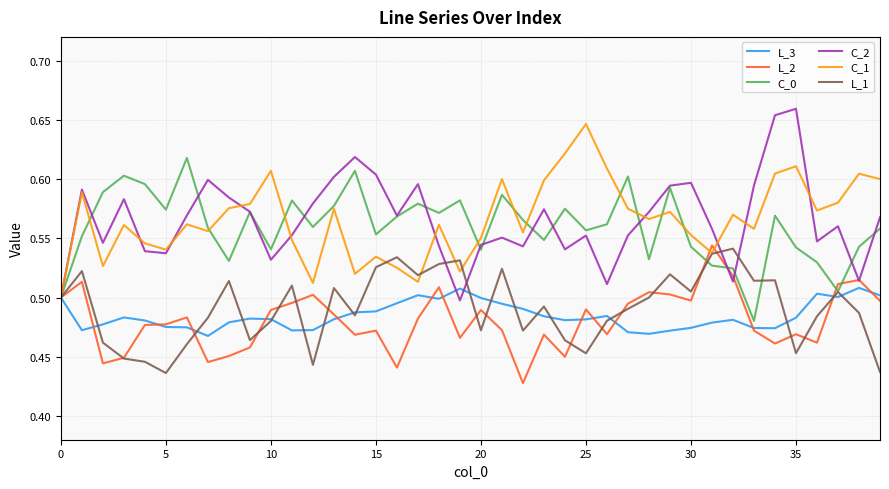

Which series has the largest total across all categories?

C_1